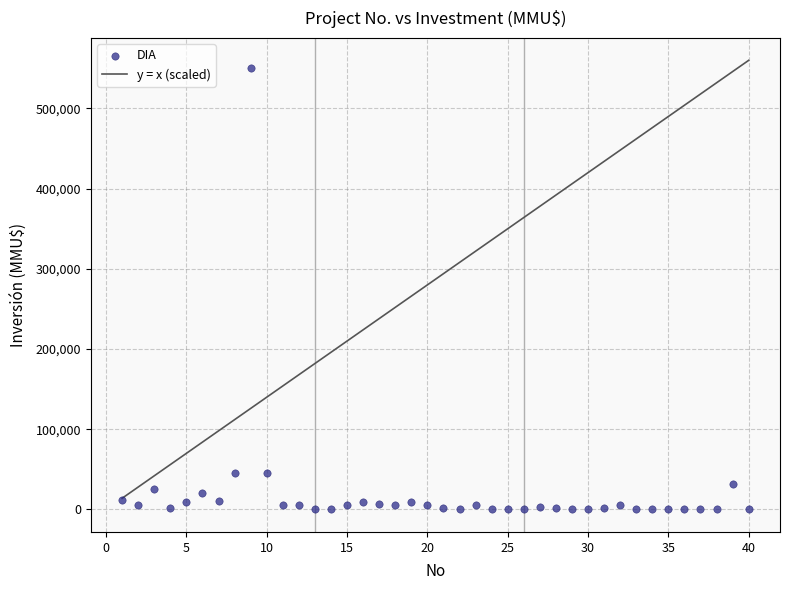

What is the range of Y values (max minus min)?

550000